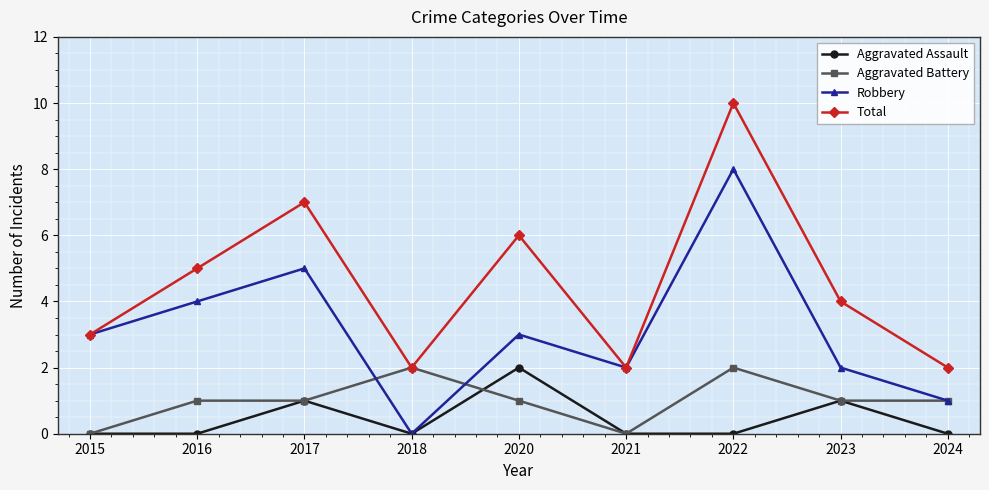

Is the value of Total at 2020 greater than the value of Aggravated Battery at 2024?

Yes